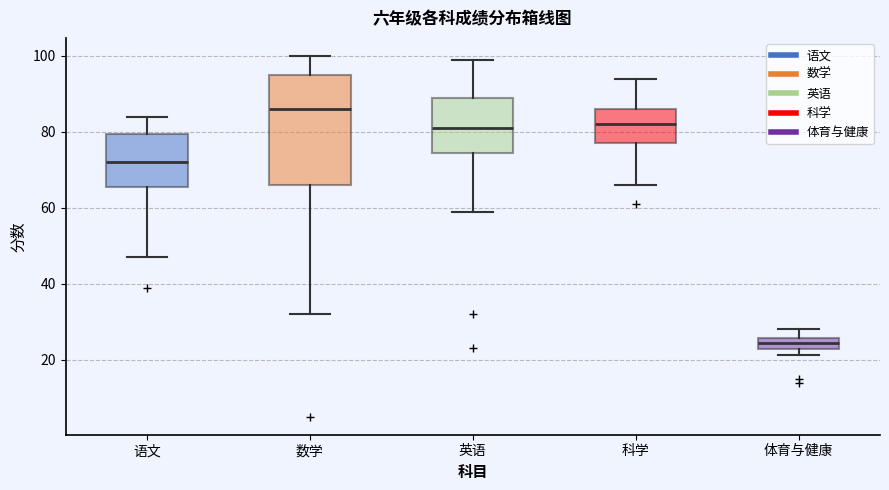

Comparing the boxes themselves (not the whiskers), which one is the tallest?

数学